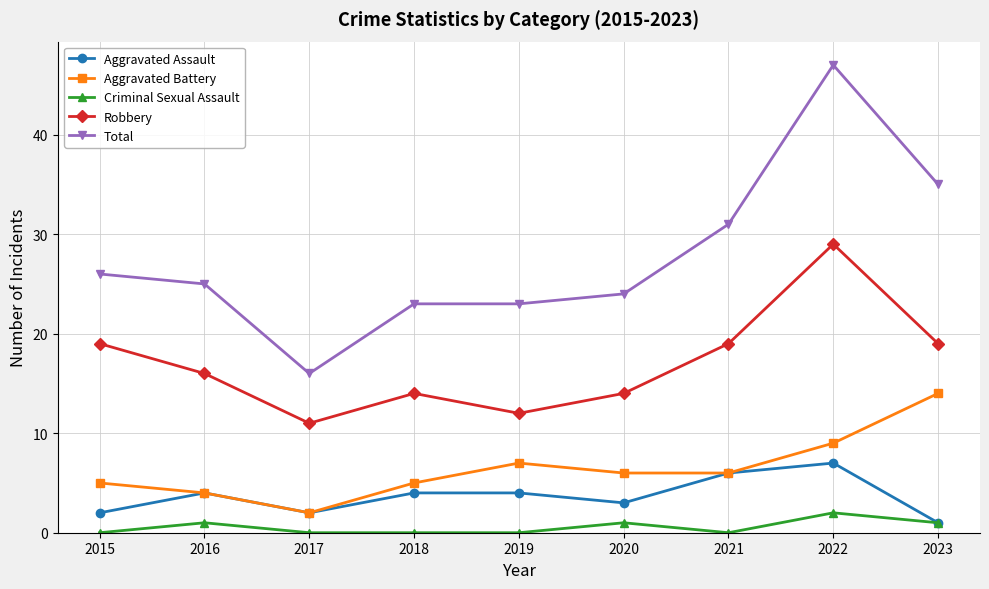

Reading right to left, transcribe all the data shown in this chart.

Aggravated Assault: 2023=1	2022=7	2021=6	2020=3	2019=4	2018=4	2017=2	2016=4	2015=2
Aggravated Battery: 2023=14	2022=9	2021=6	2020=6	2019=7	2018=5	2017=2	2016=4	2015=5
Criminal Sexual Assault: 2023=1	2022=2	2021=0	2020=1	2019=0	2018=0	2017=0	2016=1	2015=0
Robbery: 2023=19	2022=29	2021=19	2020=14	2019=12	2018=14	2017=11	2016=16	2015=19
Total: 2023=35	2022=47	2021=31	2020=24	2019=23	2018=23	2017=16	2016=25	2015=26